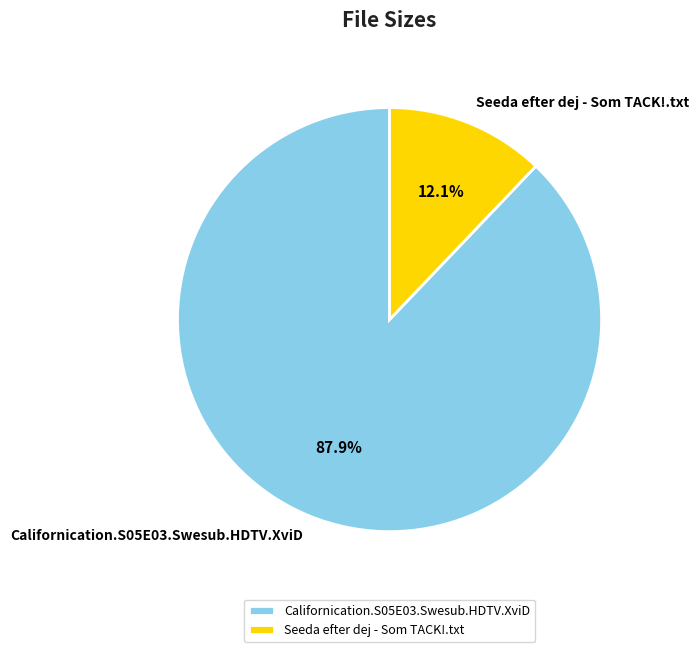

What percentage is the Seeda efter dej - Som TACK!.txt slice, to the nearest percent?

12%